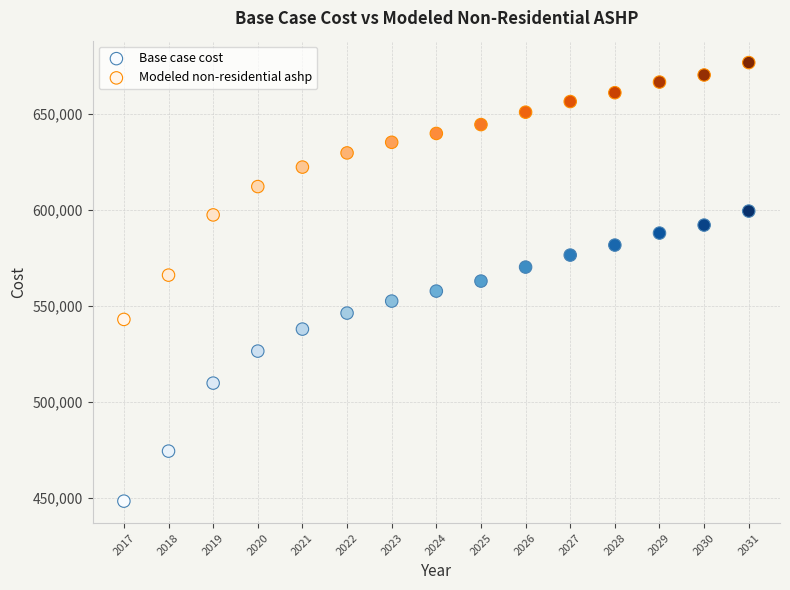

Which series reaches the maximum Y coordinate?

Modeled non-residential ashp